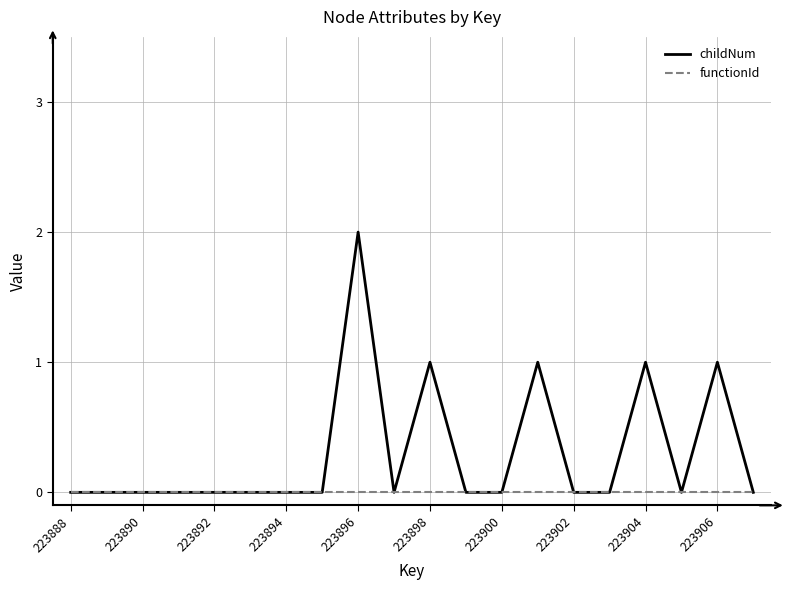

Which series has the largest range (max minus min)?

childNum